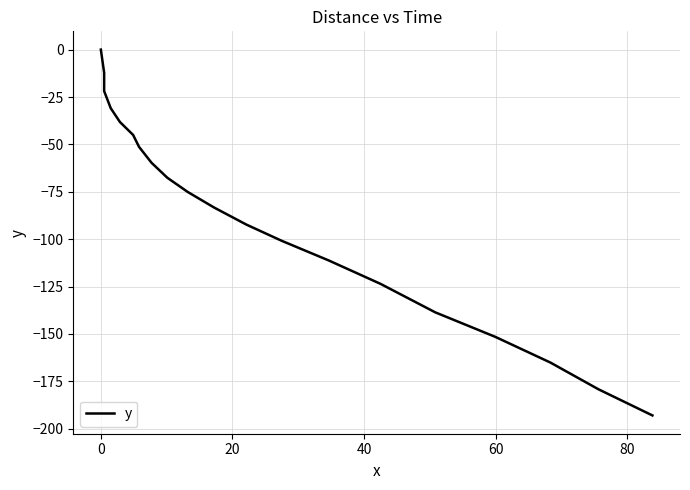

How many data points are above -75?

9